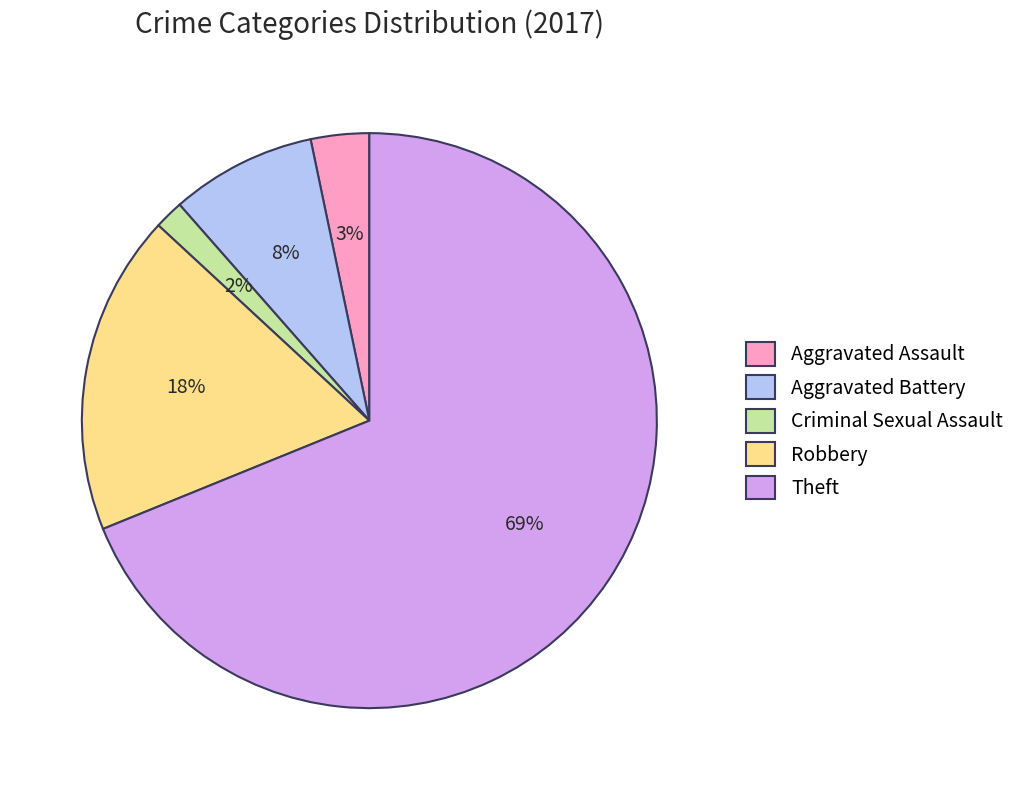

Combined, do Criminal Sexual Assault and Aggravated Battery account for over 50%?

No